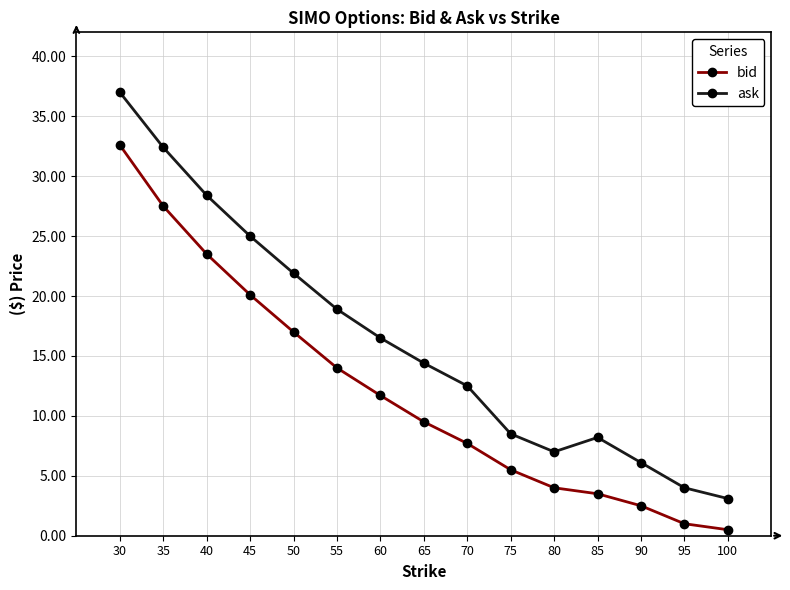

How many values in the ask series are below 14?

7